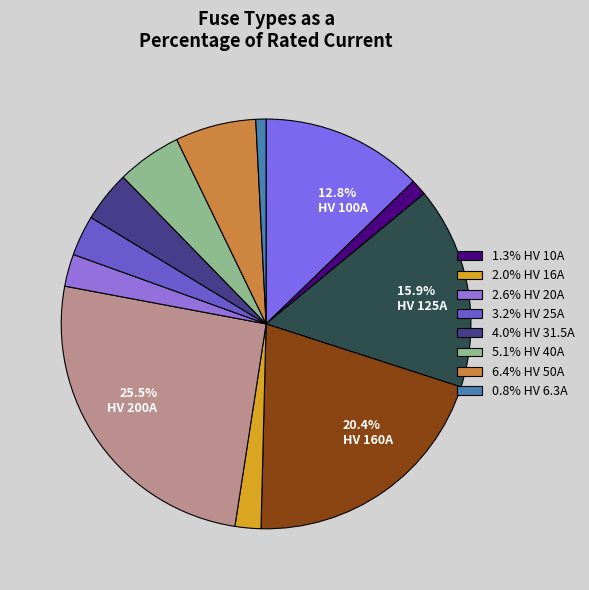

What is the smallest slice in the pie chart?

HV 6.3A